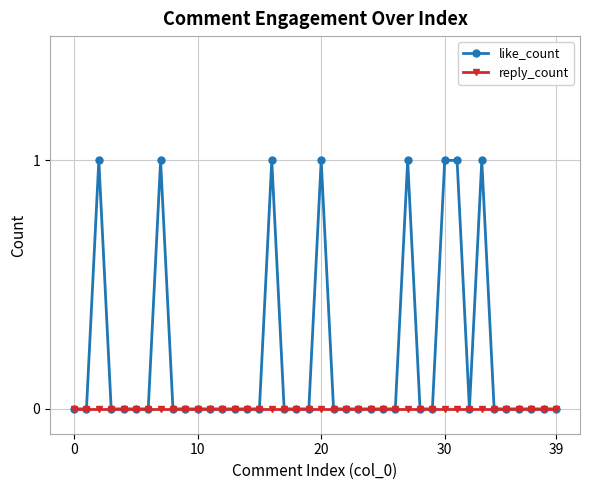

What is the sum of all like_count values?

8